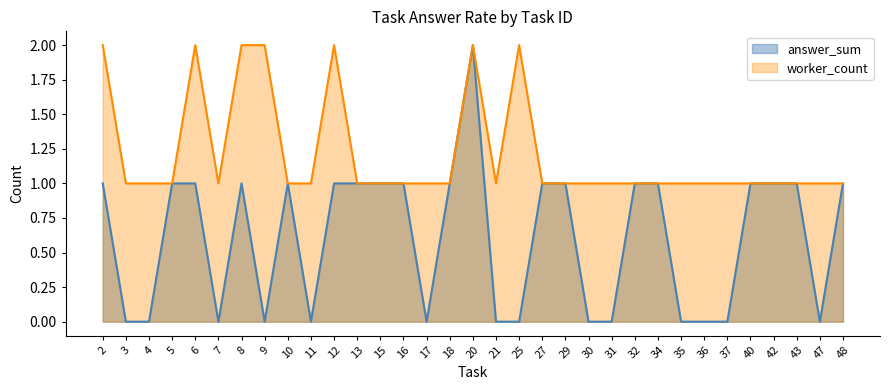

Rank the series at 3 from highest to lowest value.

worker_count, answer_sum